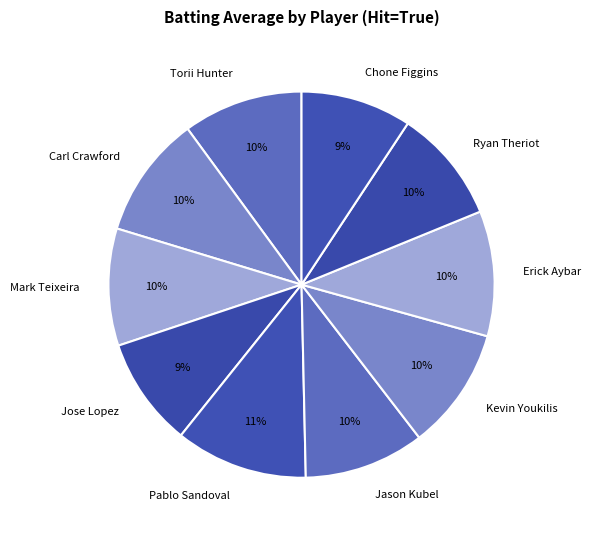

Combined, do Mark Teixeira and Carl Crawford account for over 50%?

No